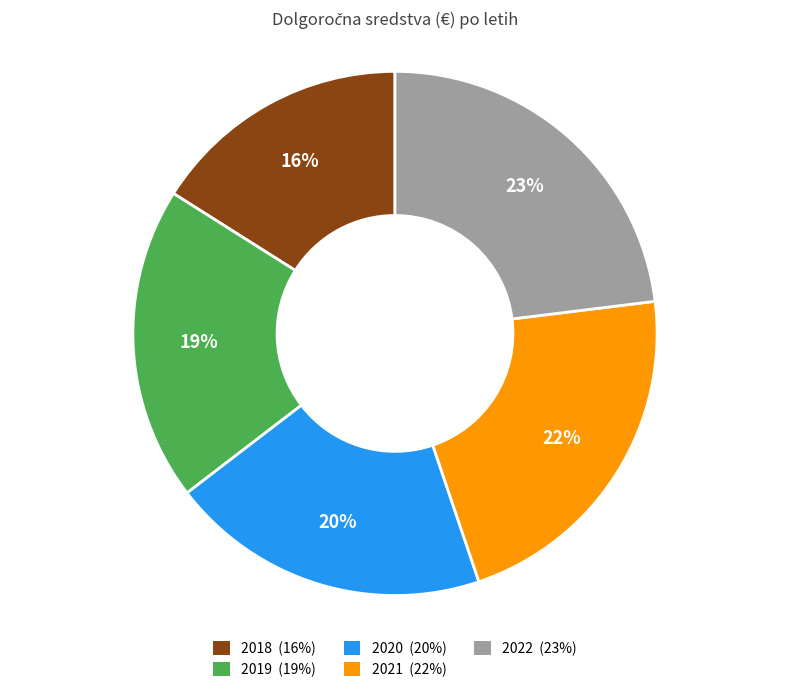

The 2021 slice represents 22% of the pie. True or false?

True